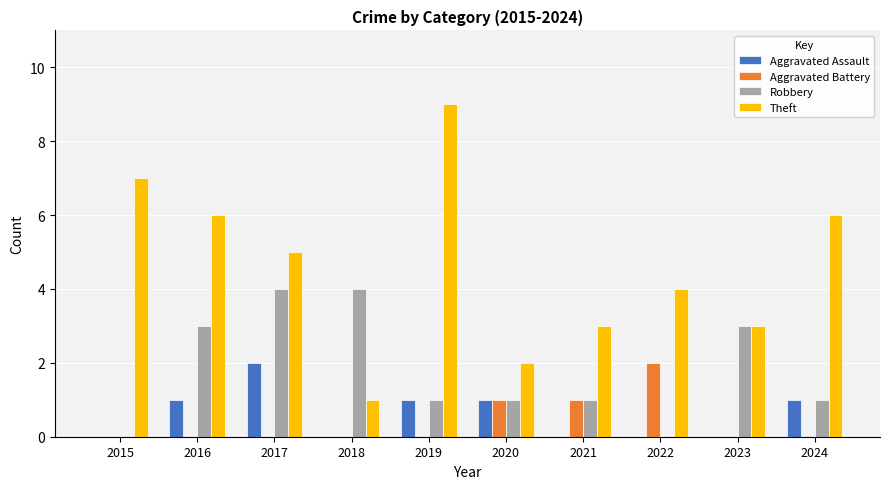

Which series changed the most between 2022 and 2023?

Robbery